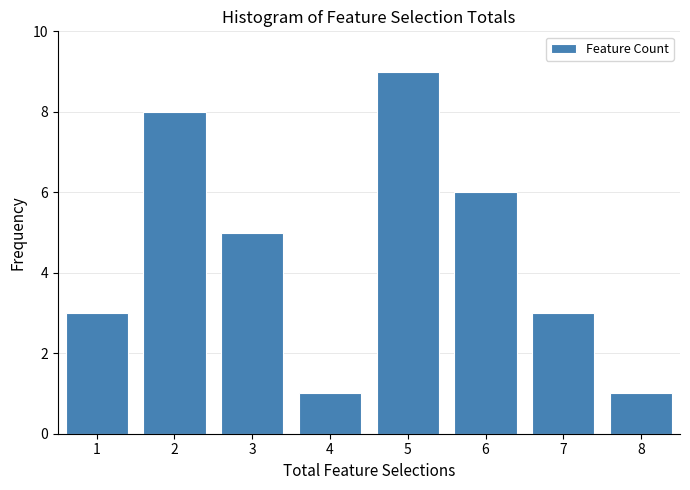

Reading left to right, list all the values displayed in this chart.

3	8	5	1	9	6	3	1